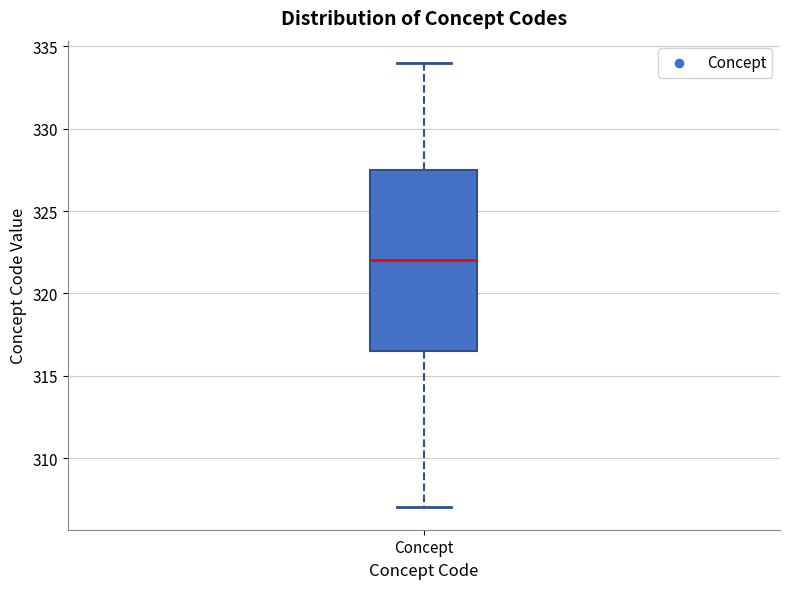

Where is the upper edge of the box for Concept on the y-axis? The values are not printed on the chart, so give them approximately, as read against the axis.

327.5